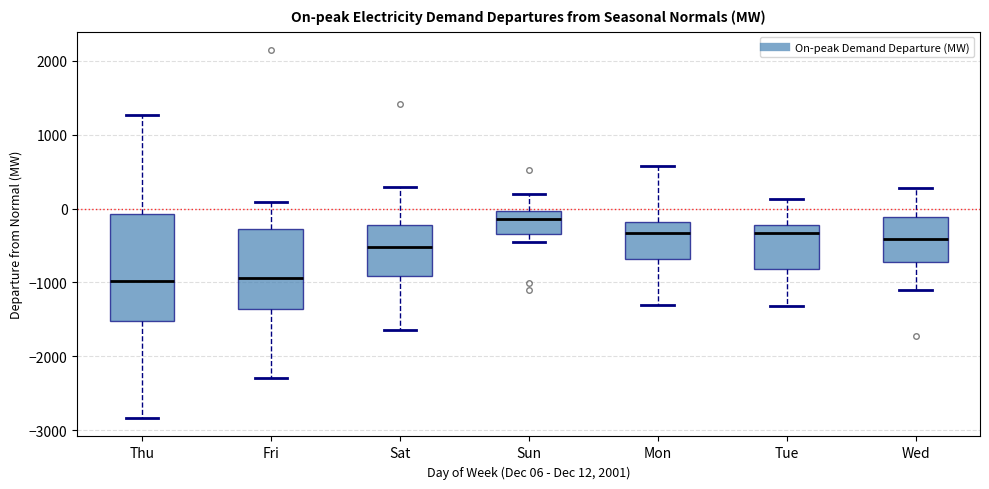

Reading left to right, transcribe this box plot: for each box, give where its median line is, the range the box spans, and where its two whiskers end, as read against the y-axis. The values are not printed on the chart, so give them approximately, as read against the axis.

Thu: median -1000, box -1500 to -100, whiskers -2800 to 1300
Fri: median -900, box -1400 to -300, whiskers -2300 to 100
Sat: median -500, box -900 to -200, whiskers -1600 to 300
Sun: median -100, box -300 to 0, whiskers -500 to 200
Mon: median -300, box -700 to -200, whiskers -1300 to 600
Tue: median -300, box -800 to -200, whiskers -1300 to 100
Wed: median -400, box -700 to -100, whiskers -1100 to 300